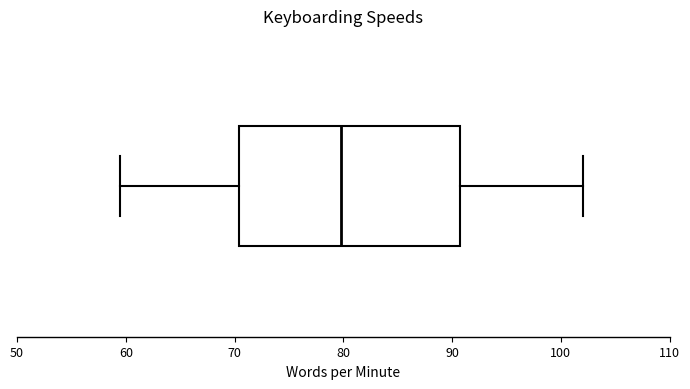

Transcribe this box plot: give where the median line is, the range the box spans, and where the two whiskers end, as read against the x-axis. The values are not printed on the chart, so give them approximately, as read against the axis.

median 80, box 70 to 91, whiskers 59 to 102